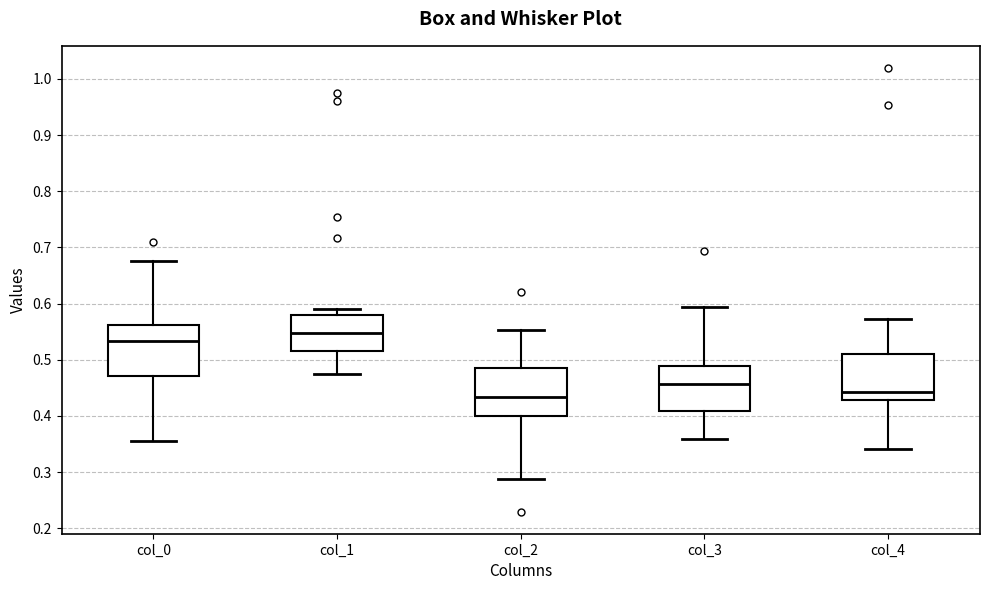

Where is the upper edge of the box for col_1 on the y-axis? The values are not printed on the chart, so give them approximately, as read against the axis.

0.58